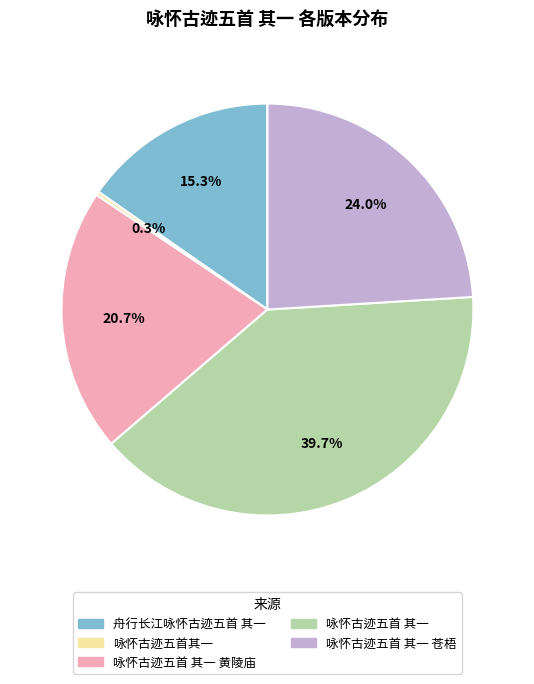

How many segments does this pie chart have?

5